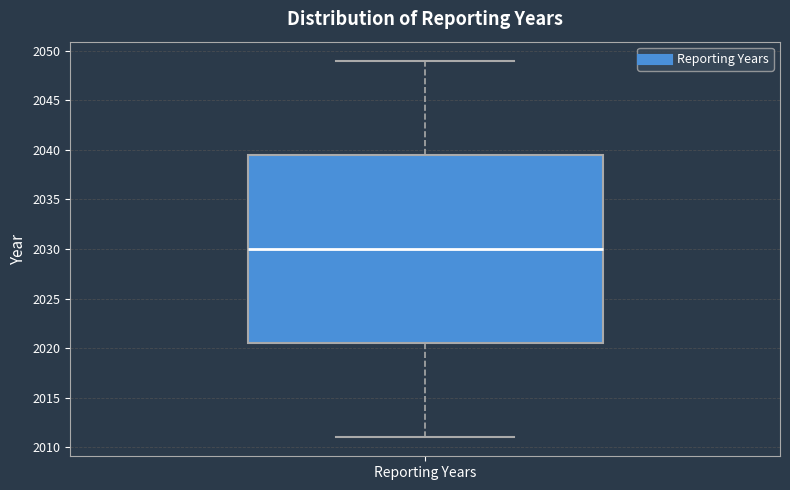

Read this box plot against the y-axis: the position of the median line, the range covered by the box, and the ends of both whiskers. The values are not printed on the chart, so give them approximately, as read against the axis.

median 2030.0, box 2020.5 to 2039.5, whiskers 2011.0 to 2049.0